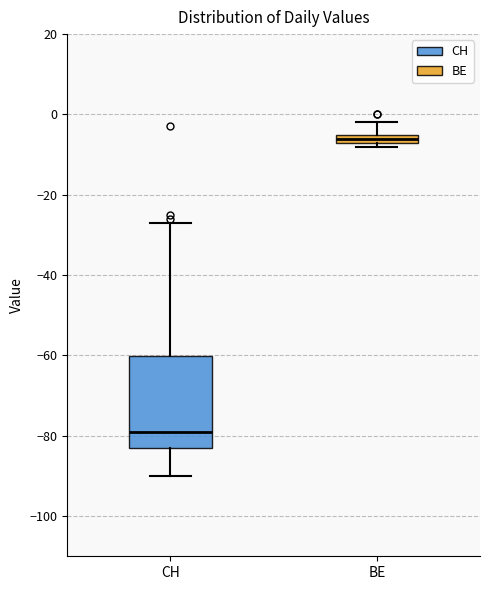

Which box's median line is the highest?

BE